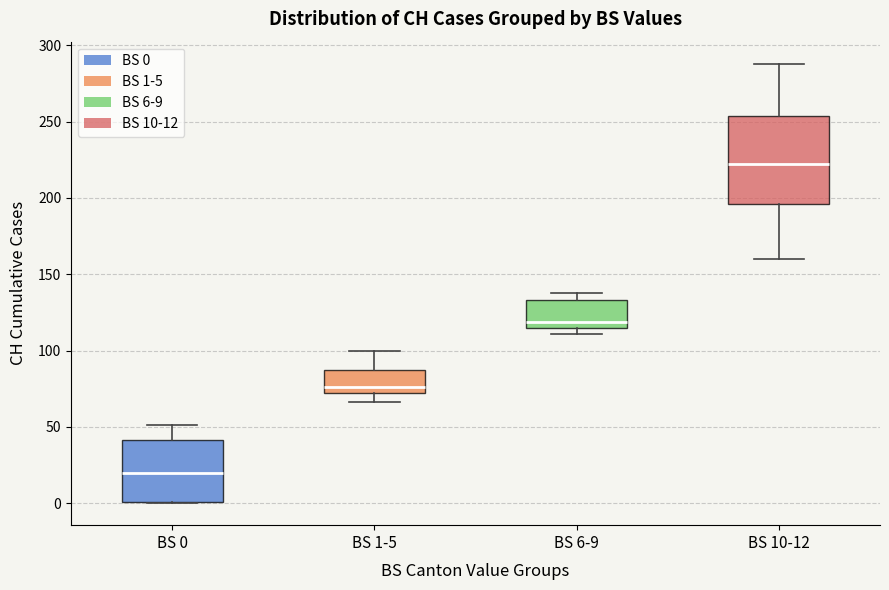

Where is the upper edge of the box for BS 0 on the y-axis? The values are not printed on the chart, so give them approximately, as read against the axis.

40